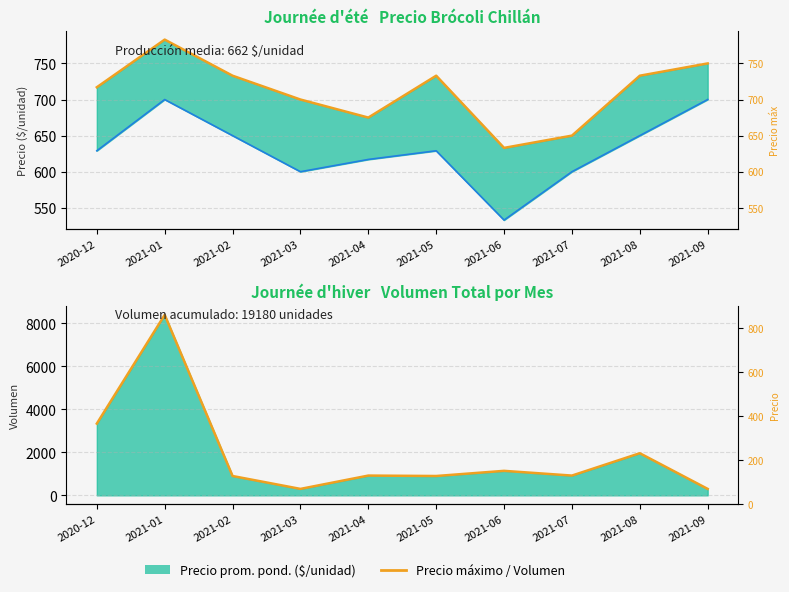

What is the label of the 1st point from the left?

2020-12